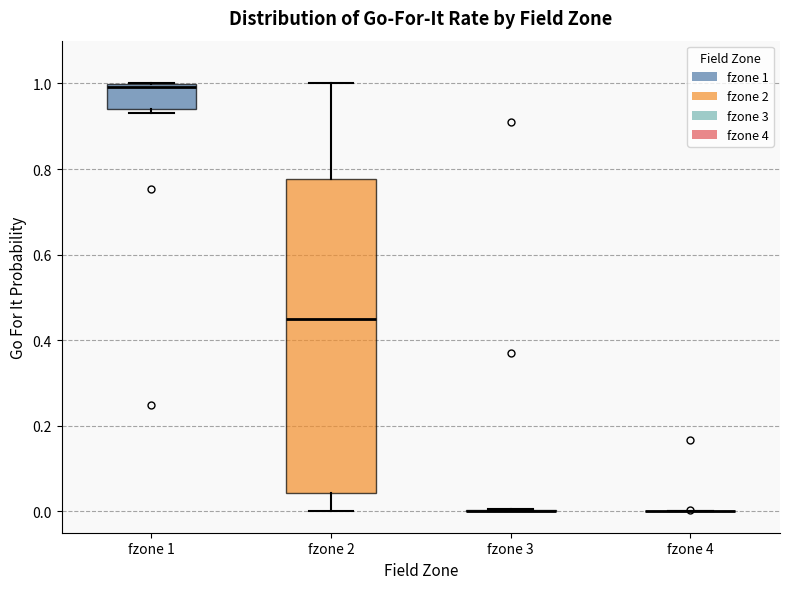

Comparing the boxes themselves (not the whiskers), which one is the tallest?

fzone 2